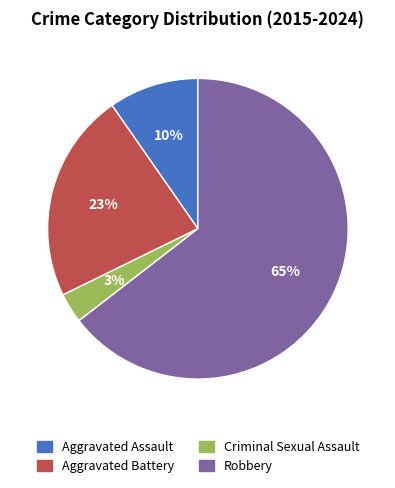

Is there a majority slice in this chart?

Yes